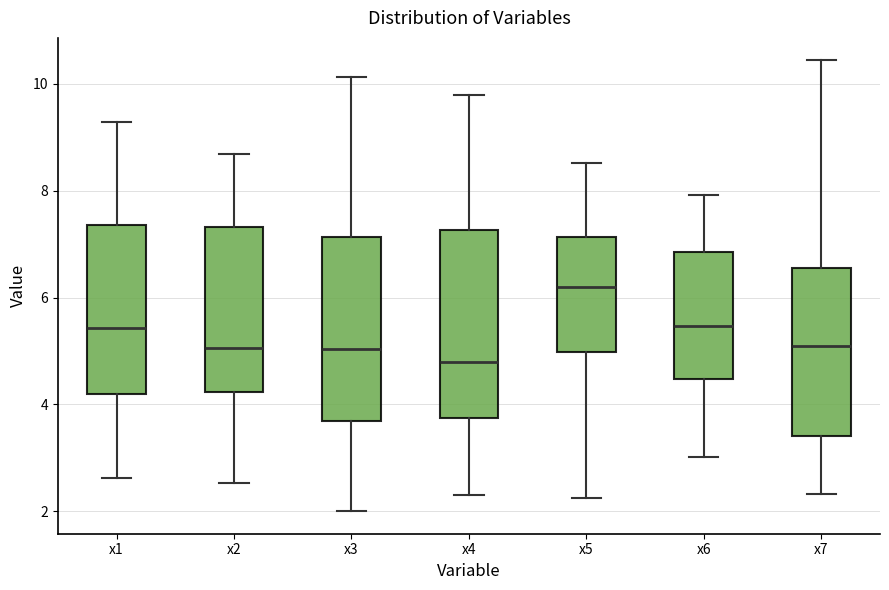

Reading left to right, read every box against the y-axis: the position of its median line, the range the box covers, and the ends of its whiskers. The values are not printed on the chart, so give them approximately, as read against the axis.

x1: median 5.4, box 4.2 to 7.4, whiskers 2.6 to 9.2
x2: median 5.0, box 4.2 to 7.4, whiskers 2.6 to 8.6
x3: median 5.0, box 3.6 to 7.2, whiskers 2.0 to 10.2
x4: median 4.8, box 3.8 to 7.2, whiskers 2.4 to 9.8
x5: median 6.2, box 5.0 to 7.2, whiskers 2.2 to 8.6
x6: median 5.4, box 4.4 to 6.8, whiskers 3.0 to 8.0
x7: median 5.0, box 3.4 to 6.6, whiskers 2.4 to 10.4